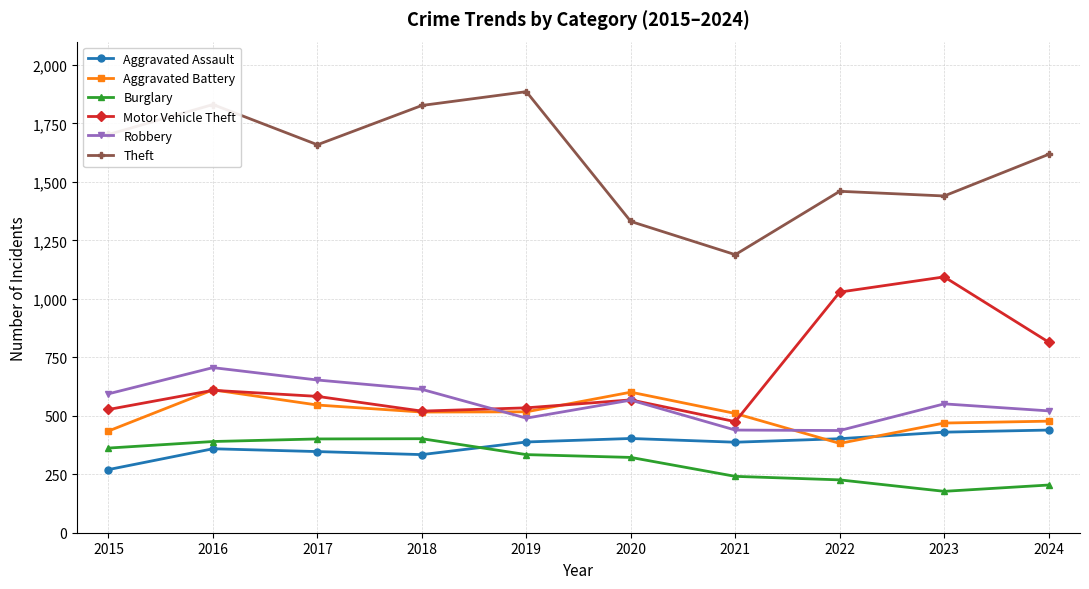

True or false: Burglary and Robbery intersect in this chart.

False